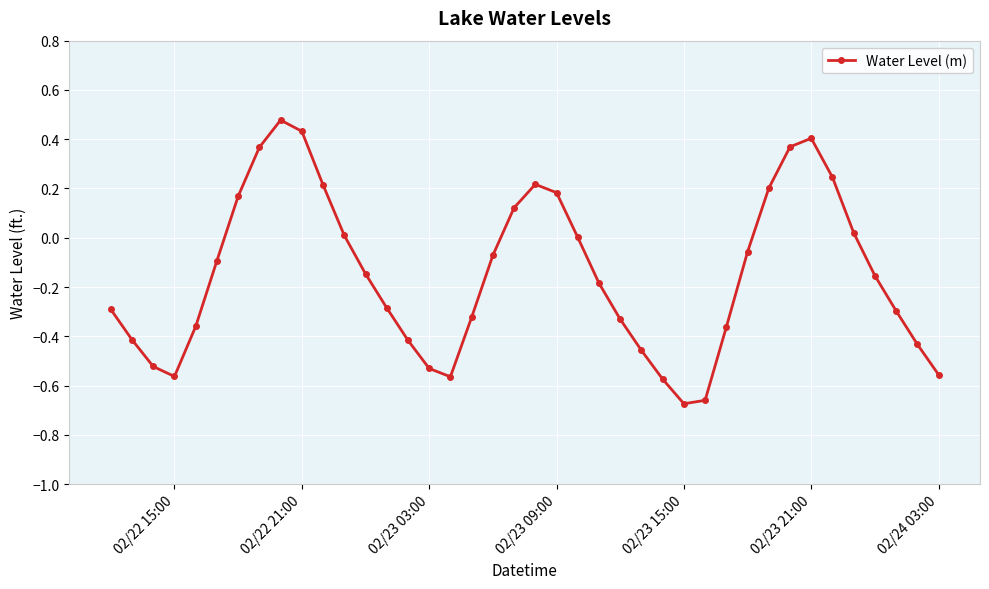

What is the difference between the maximum and second lowest values?

1.1